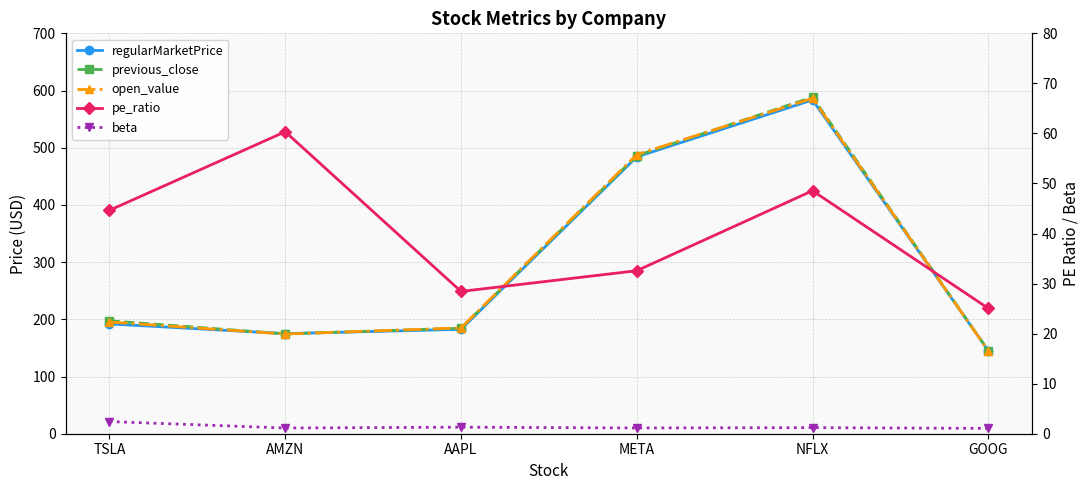

How many lines are shown in the chart?

5